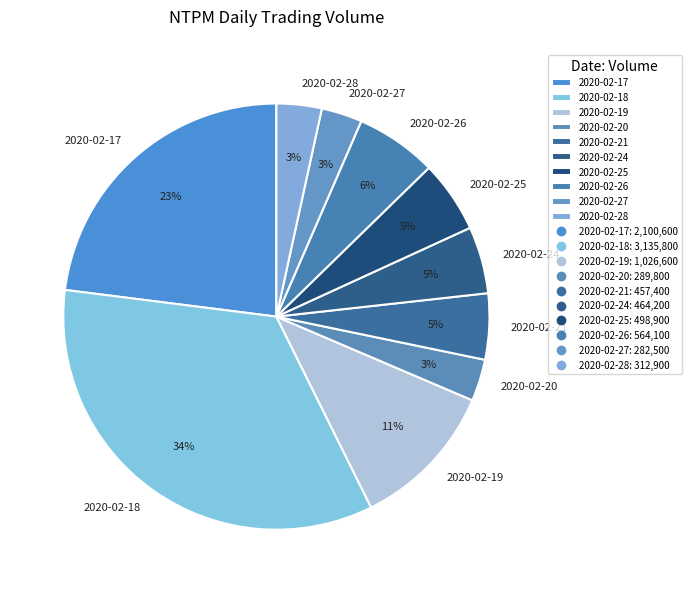

Is it true that 2020-02-18 is 45% of the pie?

False